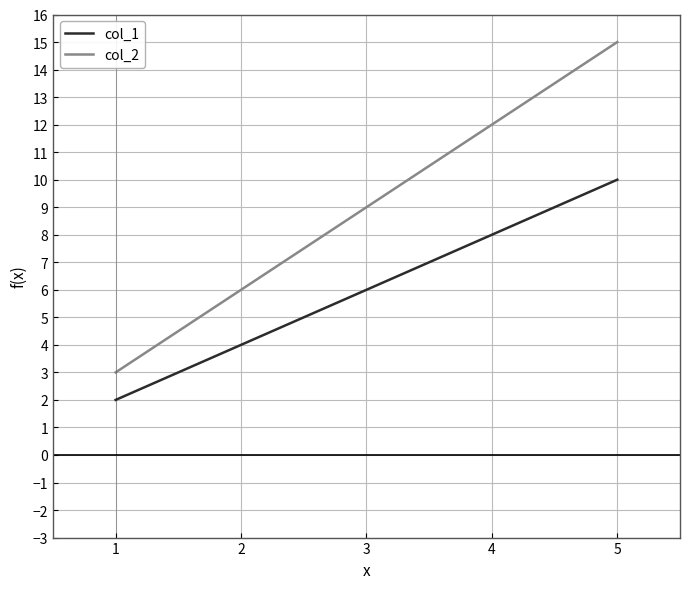

What is the sum of the col_1 values at 5 and 4?

18